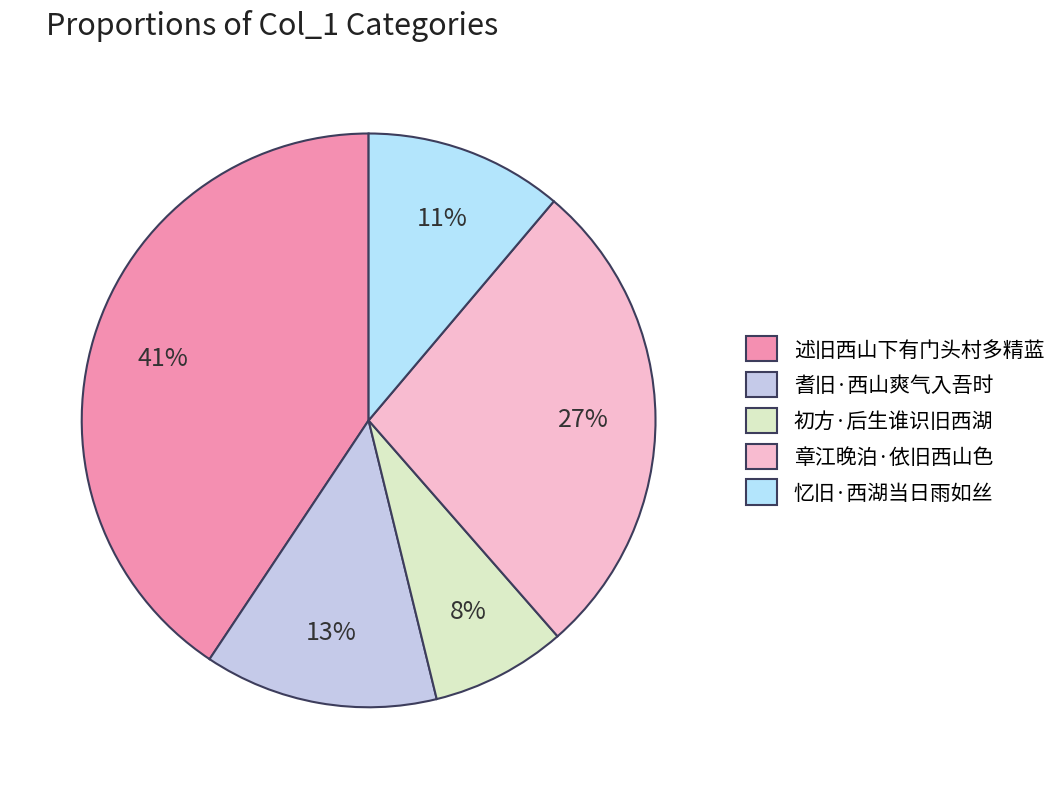

Count the number of slices in the pie.

5